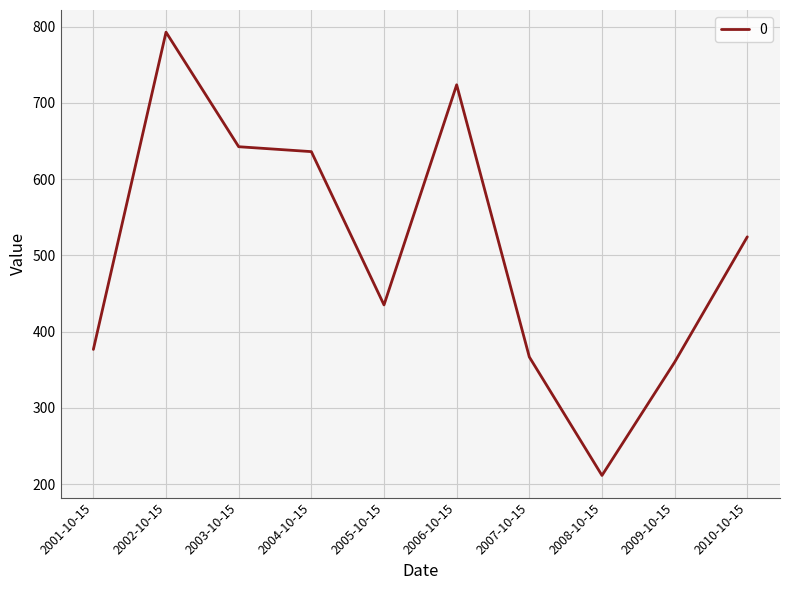

What is the sum of all values?

5068.3